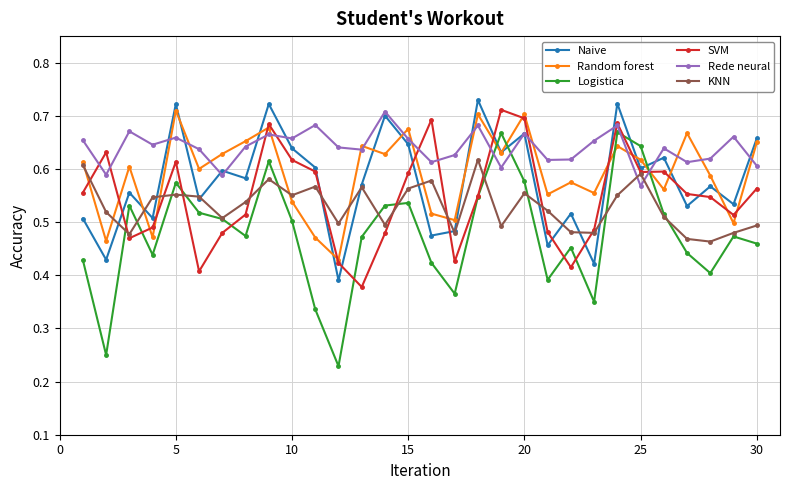

True or false: Random forest has more than 0 points higher than both neighbors.

True